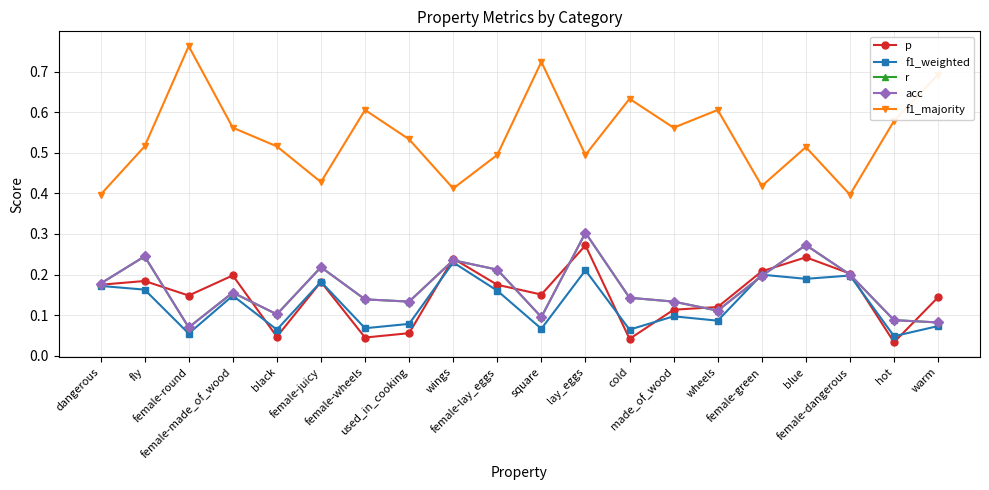

At which label is r closest to 0?

female-round